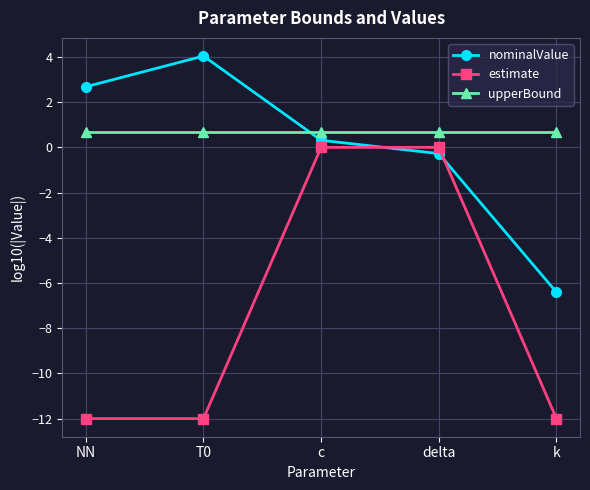

What is the lowest value of the upperBound series?

0.7